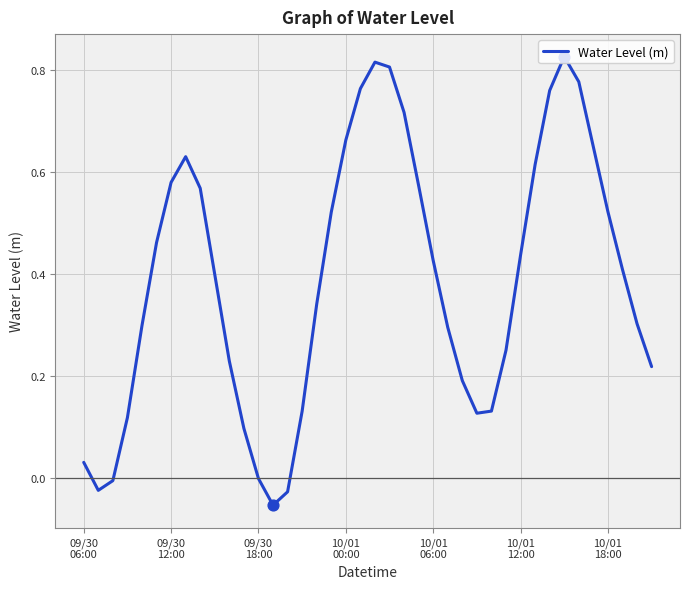

What is the difference between the maximum and minimum values?

0.9